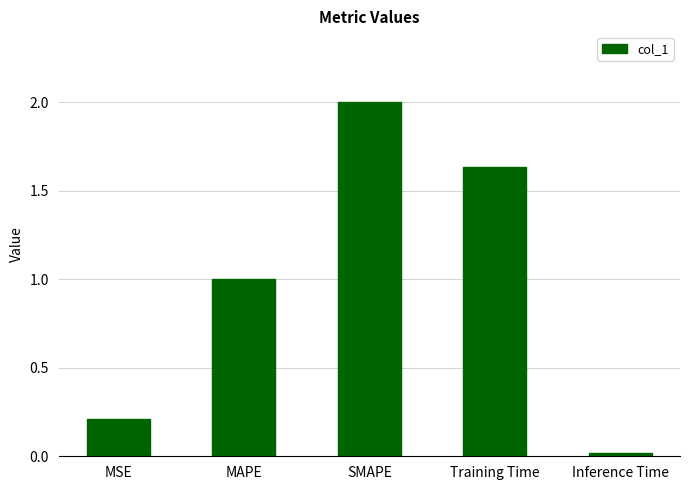

What is the maximum value shown in the chart?

2.0